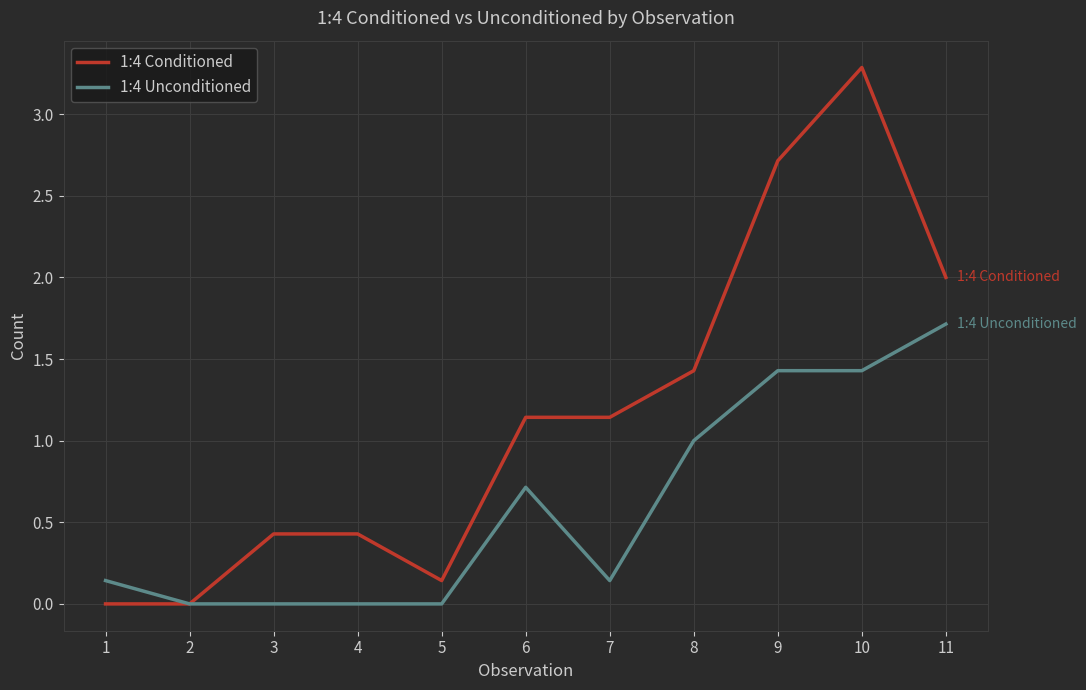

Rank the series by their average value, from lowest to highest.

1:4 Unconditioned, 1:4 Conditioned